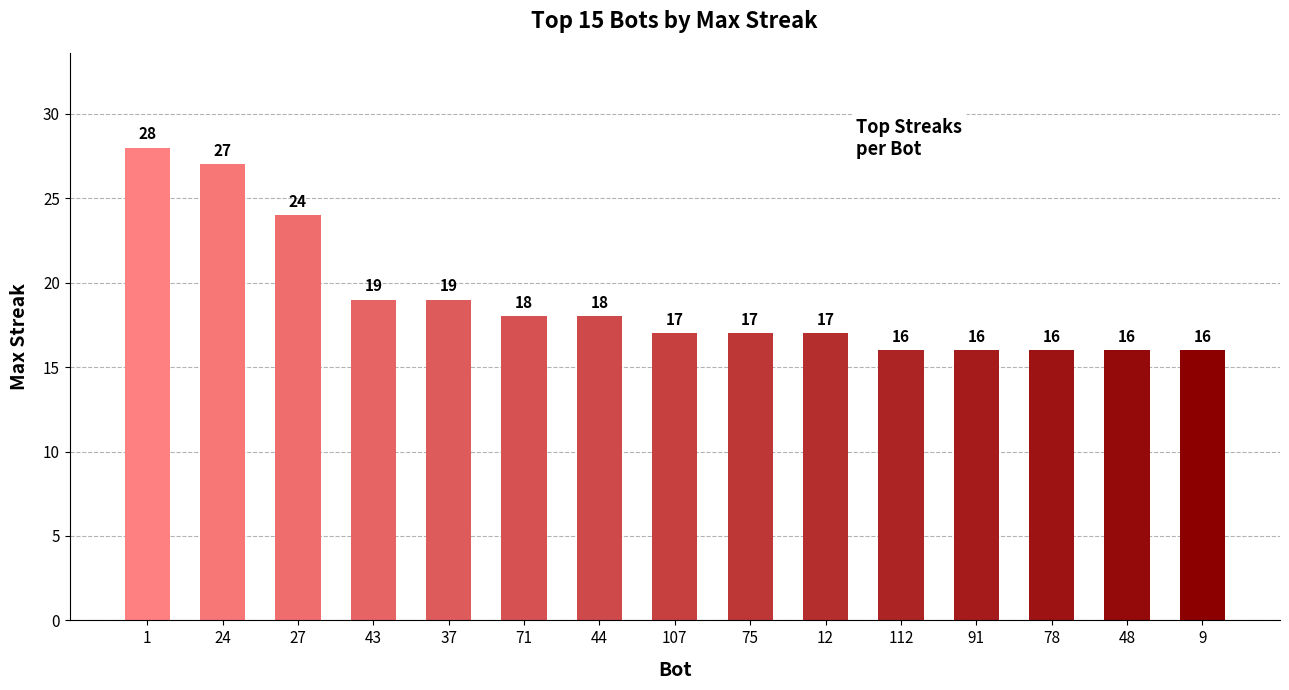

Which has a higher value, 107 or 48?

107